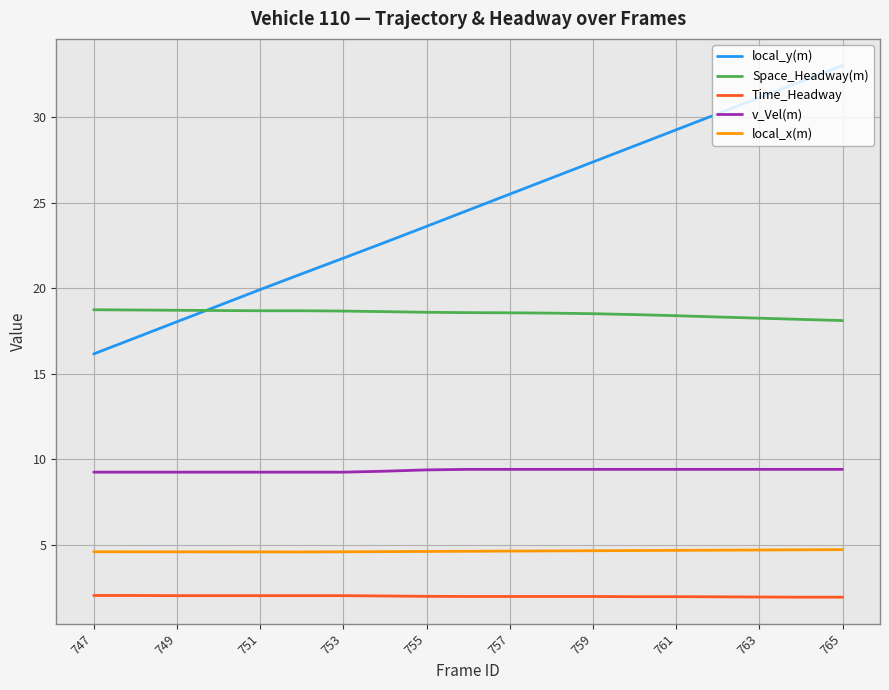

What is the highest value of the local_y(m) series?

33.0